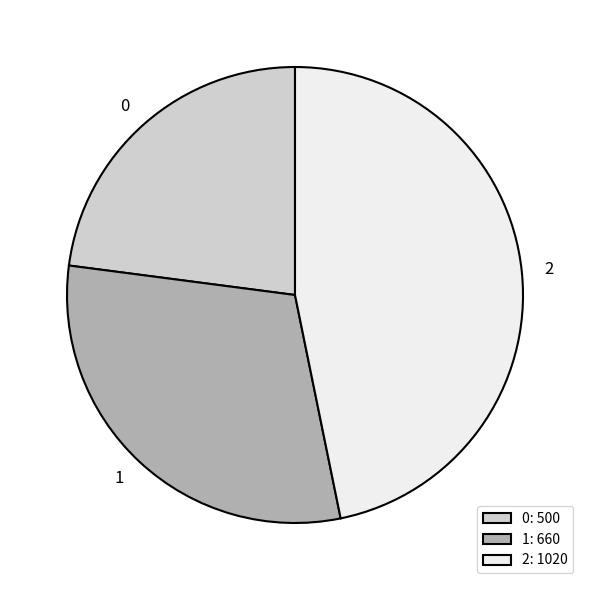

Which category has the biggest portion of the pie?

2